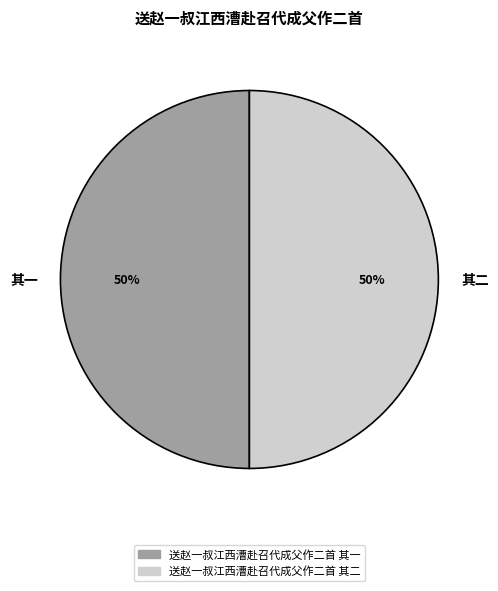

To the nearest percent, what percentage of the pie is 其二?

50%